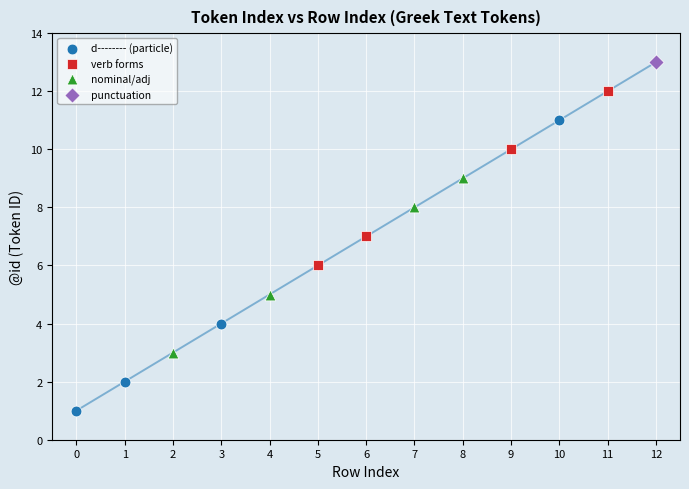

Which series contains the lowest Y value?

d-------- (particle)